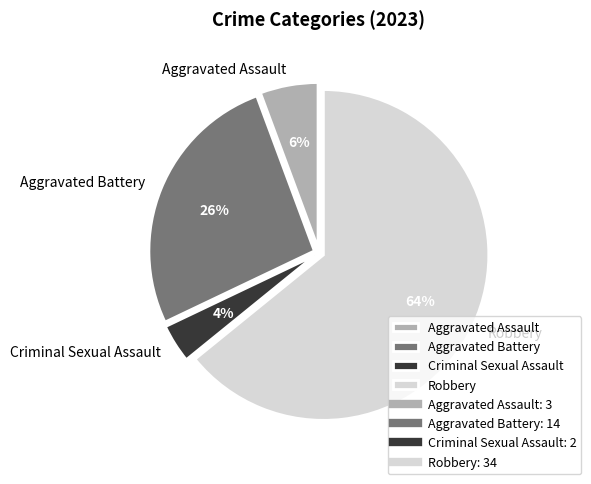

Do Criminal Sexual Assault and Aggravated Assault together represent more than half of the pie?

No